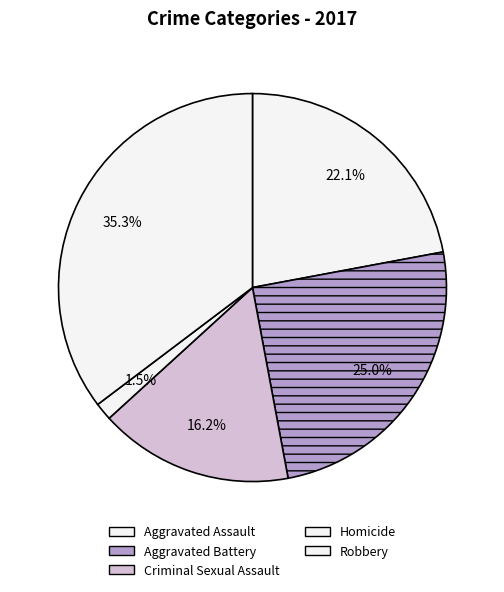

The Aggravated Assault slice represents 22% of the pie. True or false?

True